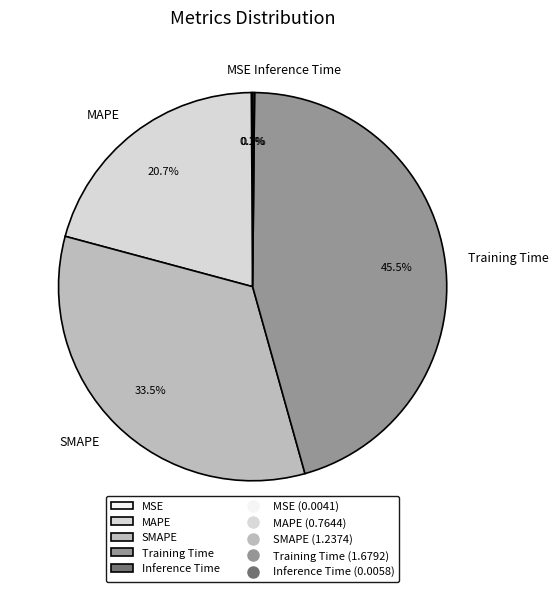

Do Training Time and MAPE together represent more than half of the pie?

Yes